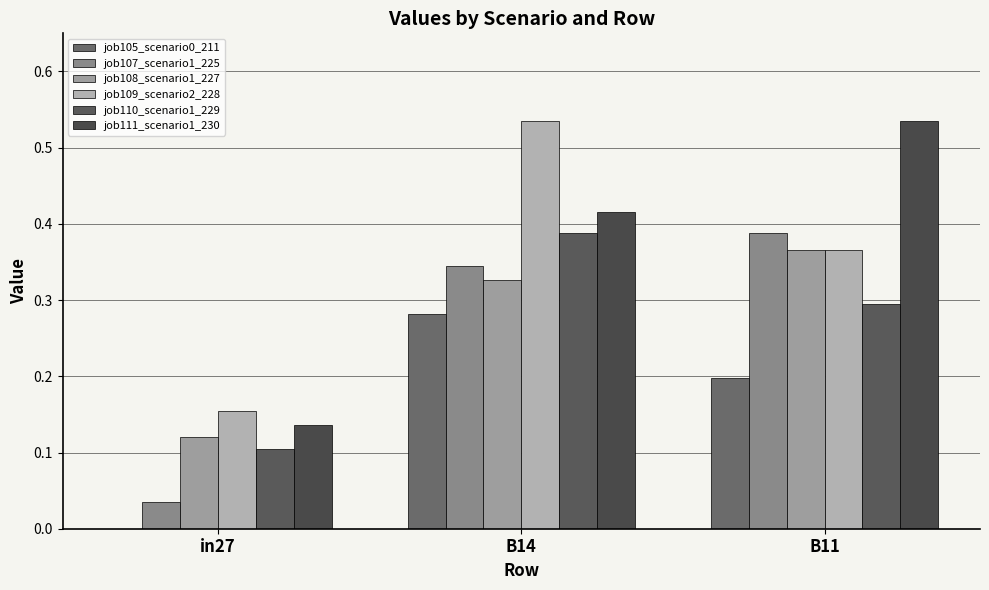

Rank the series by their maximum value, from highest to lowest.

job109_scenario2_228, job111_scenario1_230, job107_scenario1_225, job110_scenario1_229, job108_scenario1_227, job105_scenario0_211